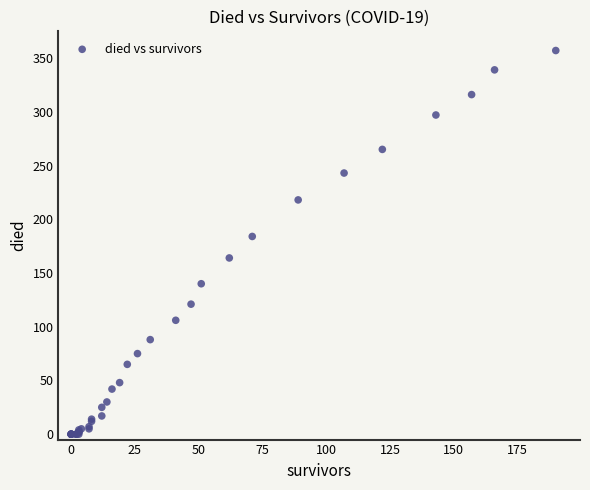

What Y value in the scatter plot is closest to 178?

184